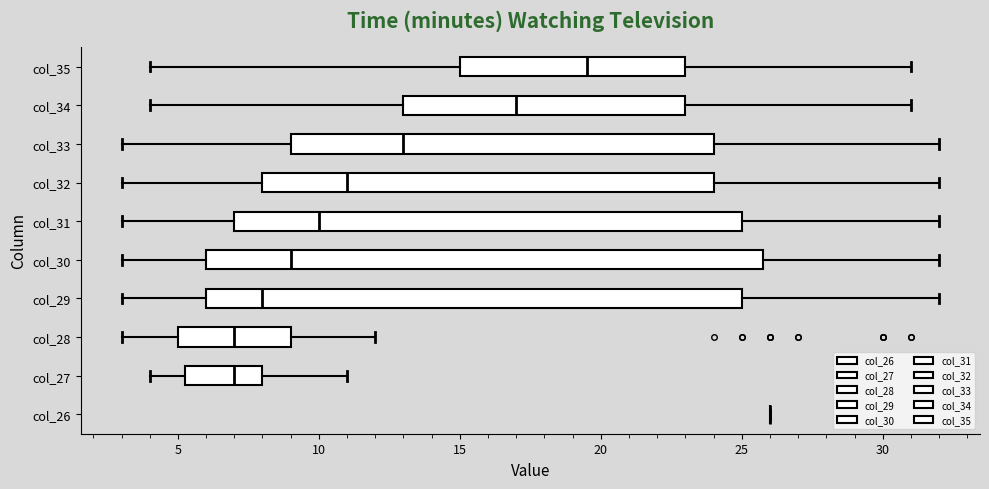

Reading bottom to top, transcribe this box plot: for each box, give where its median line is, the range the box spans, and where its two whiskers end, as read against the x-axis. The values are not printed on the chart, so give them approximately, as read against the axis.

col_26: box collapsed to a line at 26.0, whiskers 26.0 to 26.0
col_27: median 7.0, box 5.5 to 8.0, whiskers 4.0 to 11.0
col_28: median 7.0, box 5.0 to 9.0, whiskers 3.0 to 12.0
col_29: median 8.0, box 6.0 to 25.0, whiskers 3.0 to 32.0
col_30: median 9.0, box 6.0 to 26.0, whiskers 3.0 to 32.0
col_31: median 10.0, box 7.0 to 25.0, whiskers 3.0 to 32.0
col_32: median 11.0, box 8.0 to 24.0, whiskers 3.0 to 32.0
col_33: median 13.0, box 9.0 to 24.0, whiskers 3.0 to 32.0
col_34: median 17.0, box 13.0 to 23.0, whiskers 4.0 to 31.0
col_35: median 19.5, box 15.0 to 23.0, whiskers 4.0 to 31.0